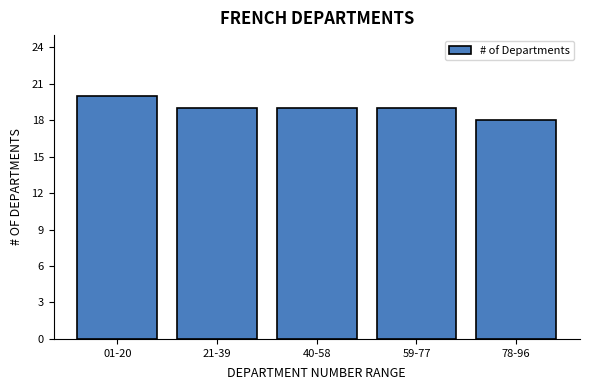

Reading left to right, list all the values displayed in this chart.

01-20=20	21-39=19	40-58=19	59-77=19	78-96=18